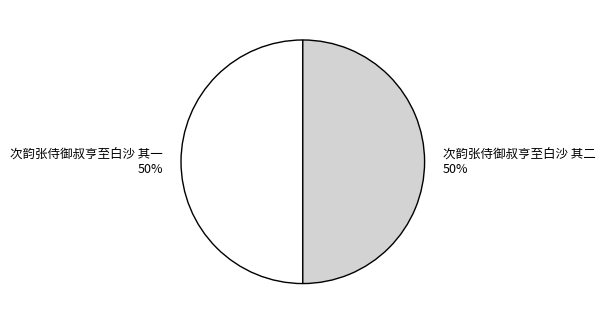

Is it true that 次韵张侍御叔亨至白沙 其一 is 61% of the pie?

False